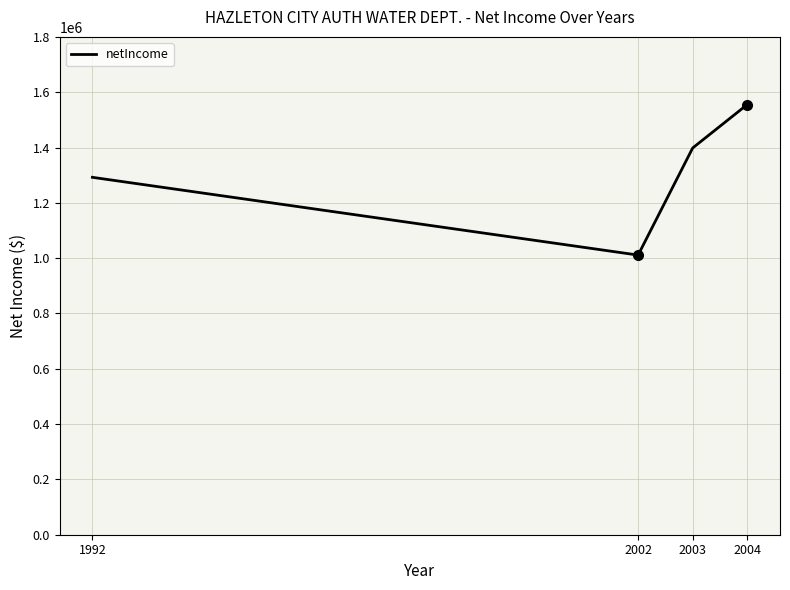

Reading left to right, transcribe all the data shown in this chart.

1992=1292239	2002=1011110	2003=1398362	2004=1555372